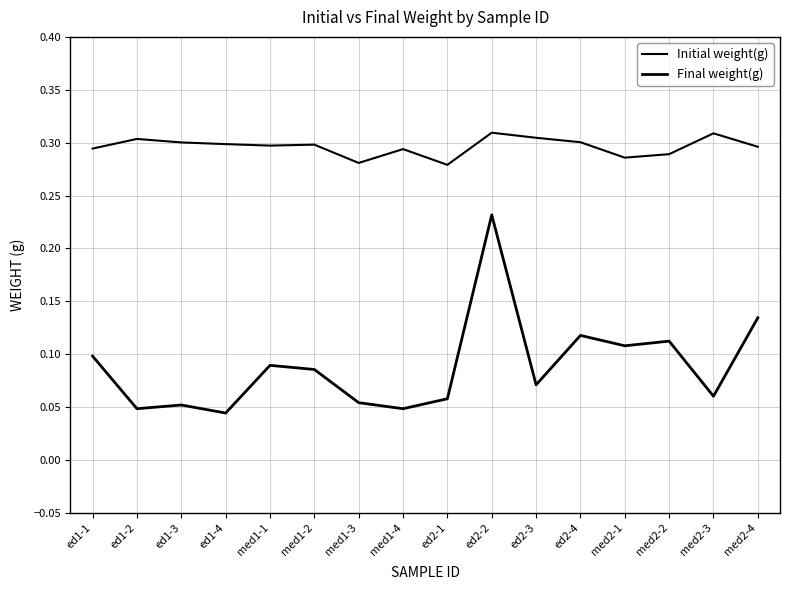

True or false: Final weight(g) and Initial weight(g) intersect in this chart.

False